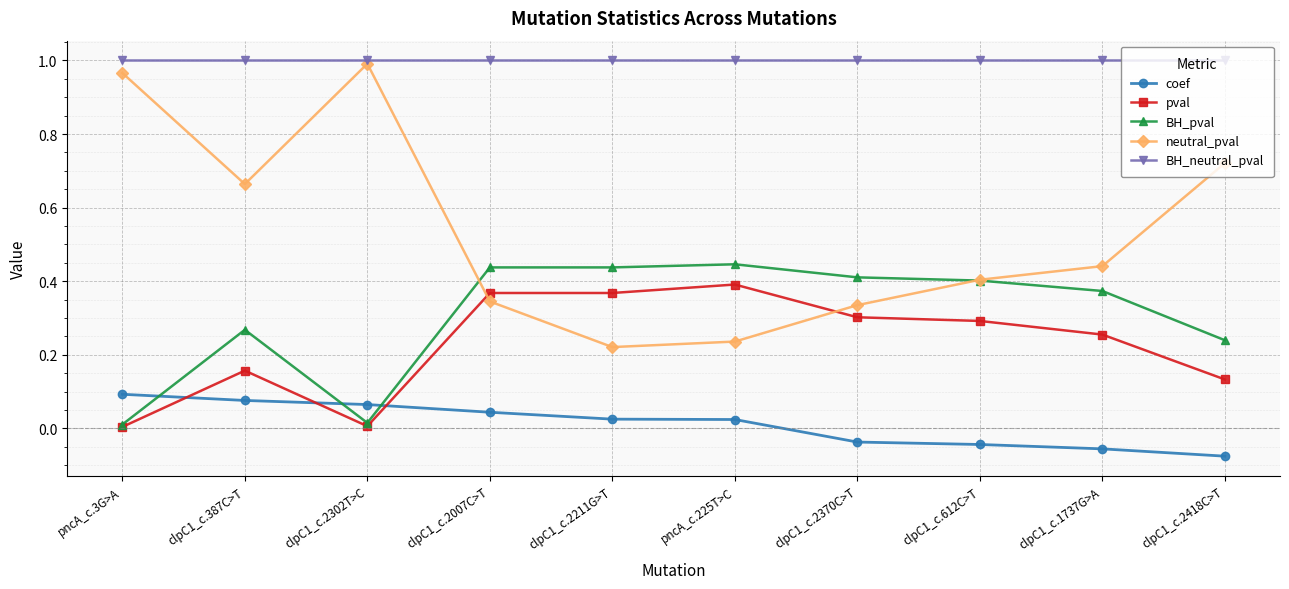

Count the number of categories in the chart.

10